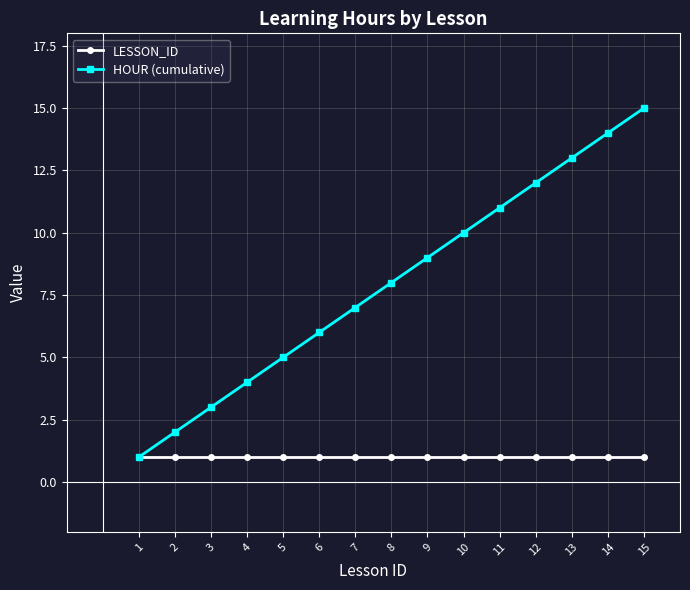

What is the maximum value shown in the chart?

15